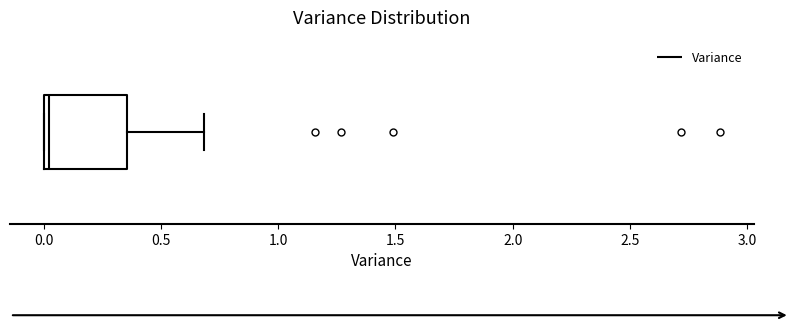

Transcribe this box plot: give where the median line is, the range the box spans, and where the two whiskers end, as read against the x-axis. The values are not printed on the chart, so give them approximately, as read against the axis.

median 0.00 (just right of the box's left edge), box 0.00 to 0.35, whiskers 0.00 to 0.70